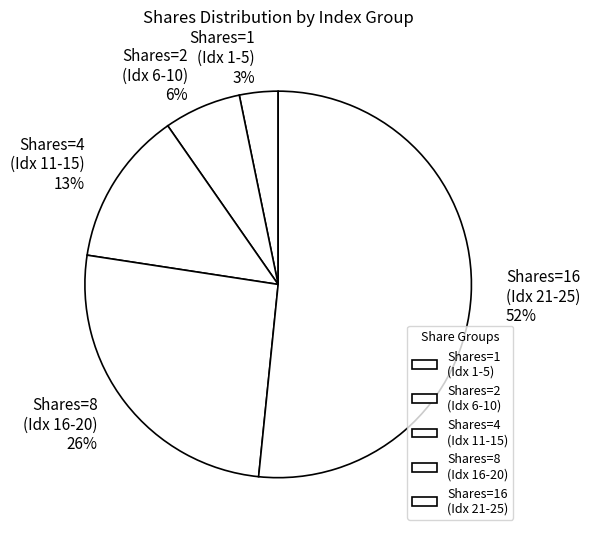

How many slices are in this pie chart?

5